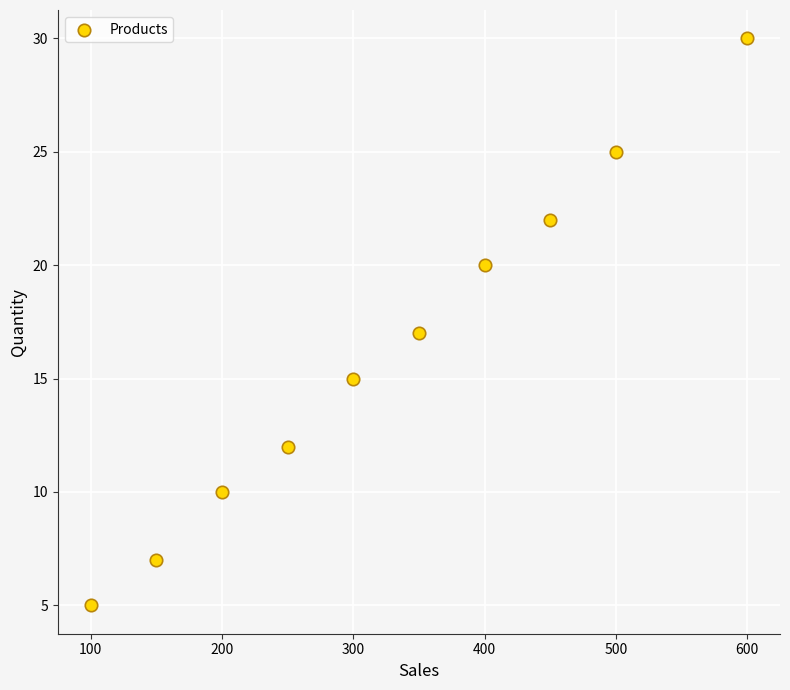

What is the average X value?

330